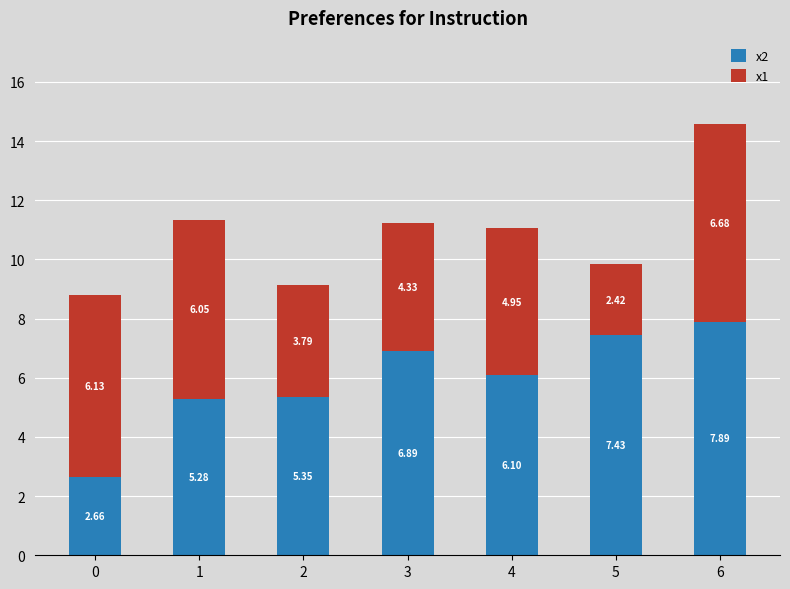

Are the bars grouped side by side (vs. stacked)?

No